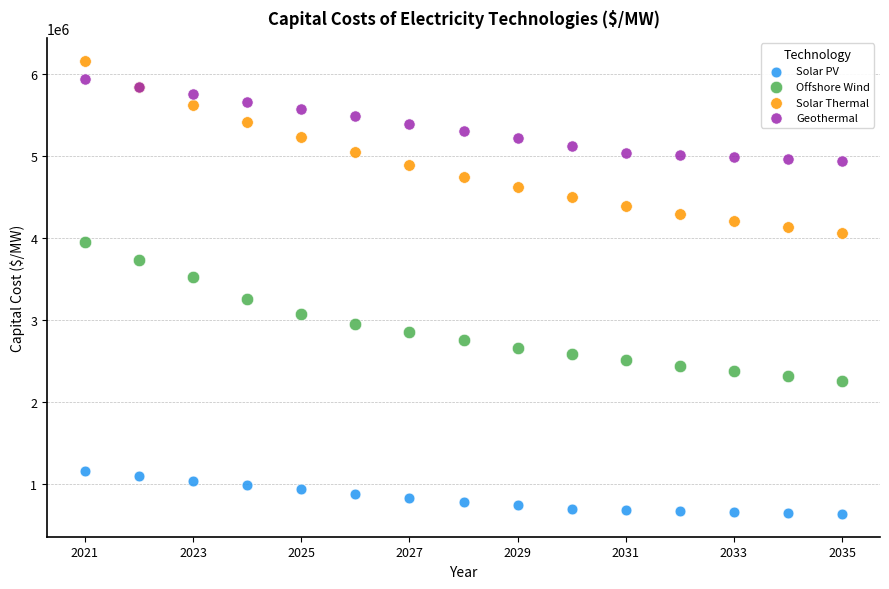

Which series reaches the minimum Y coordinate?

Solar PV